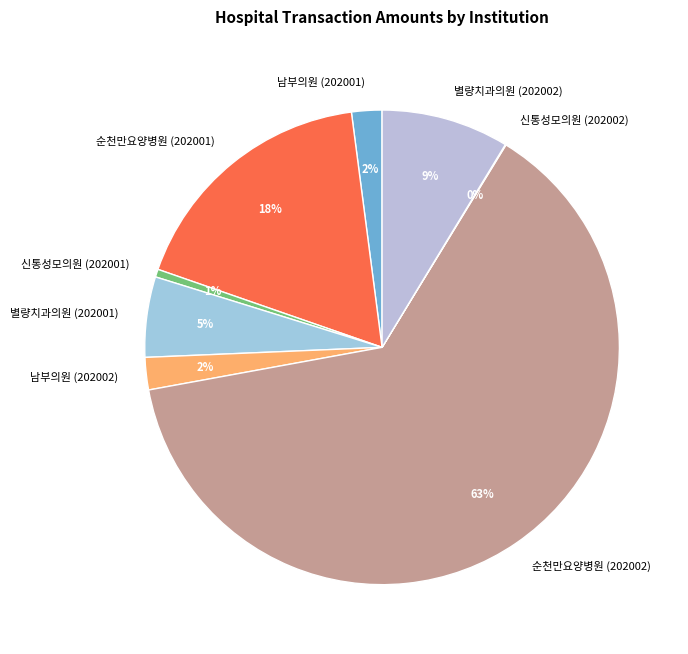

Combined, do 별량치과의원 (202002) and 신통성모의원 (202001) account for over 50%?

No